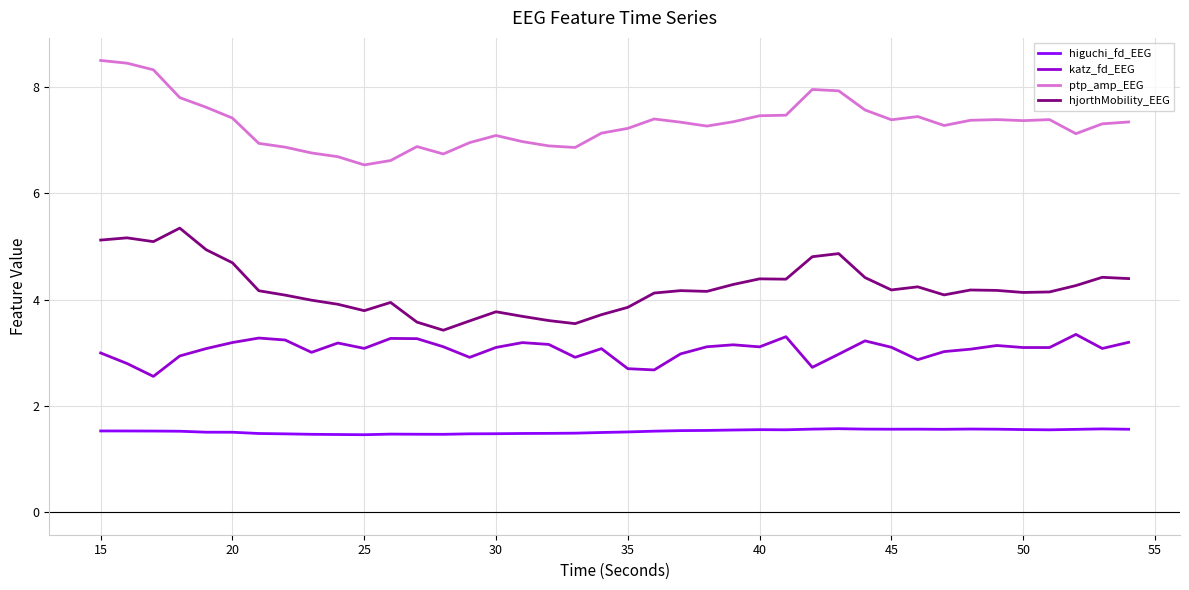

How many lines are shown in the chart?

4